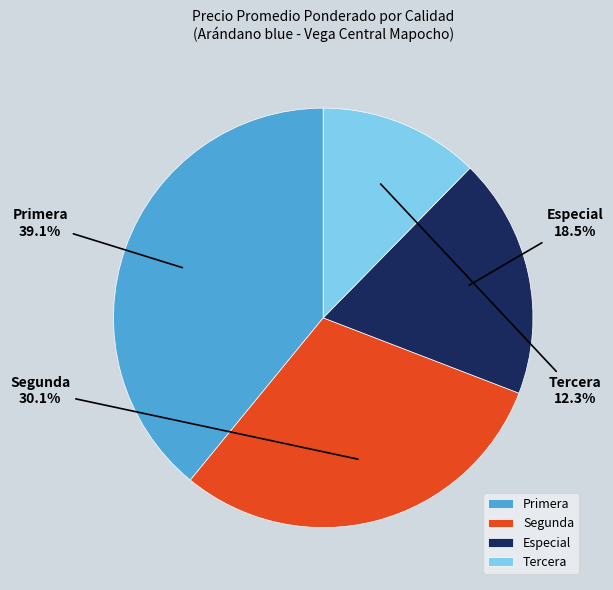

What percentage do Especial and Tercera together represent?

30.8%